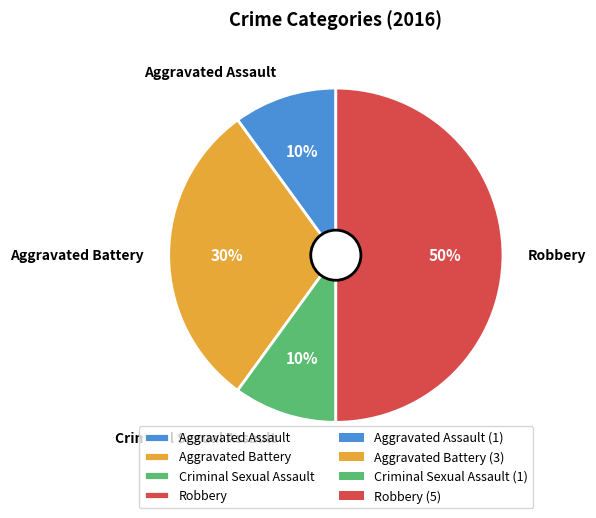

To the nearest percent, what is the difference between the largest and smallest slice percentages?

40%